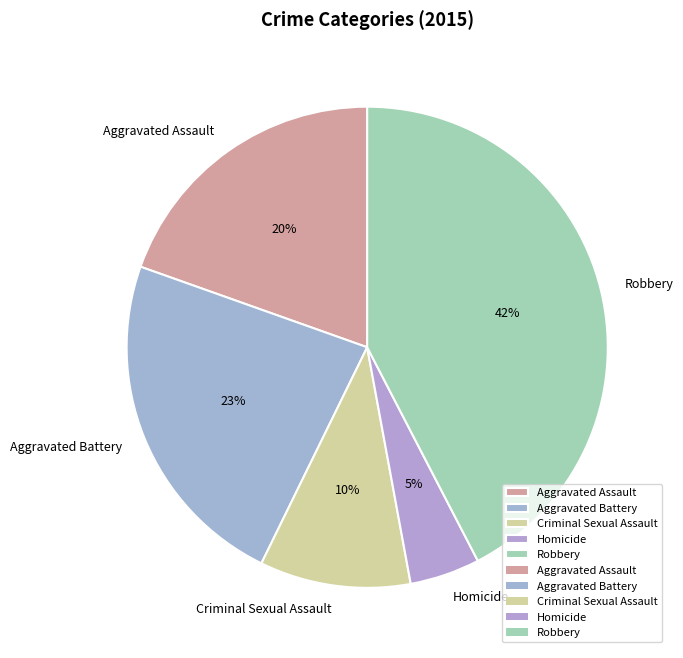

Rank the categories by value from lowest to highest.

Homicide, Criminal Sexual Assault, Aggravated Assault, Aggravated Battery, Robbery